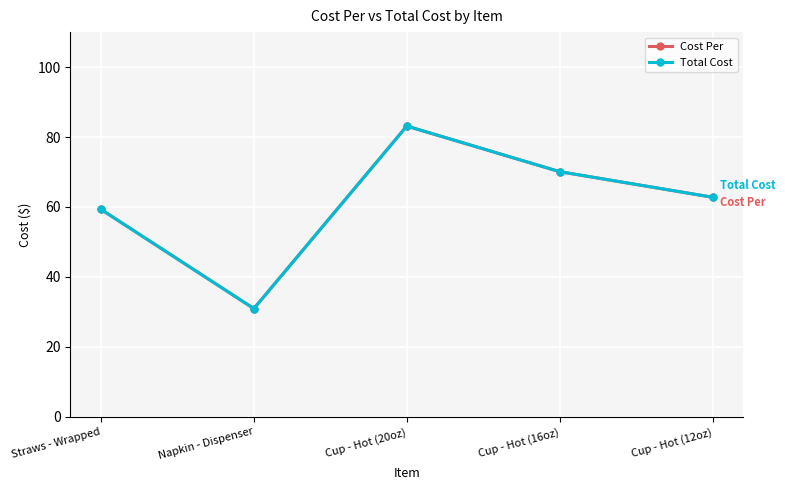

Is this an area chart (filled region under the line)?

No